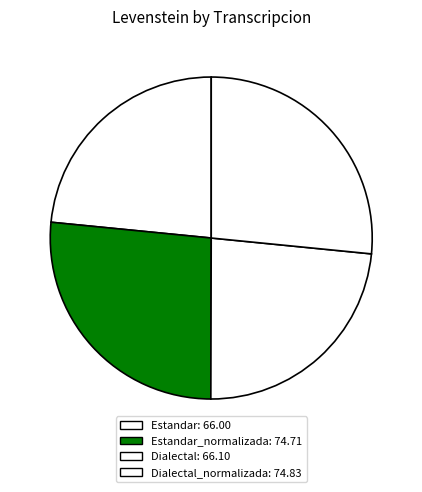

Which slice is the smallest?

Estandar